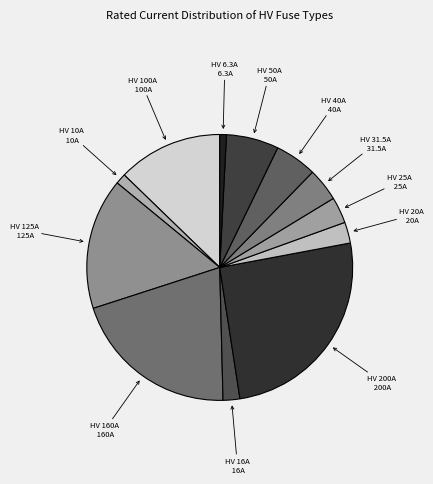

Count the number of slices in the pie.

12